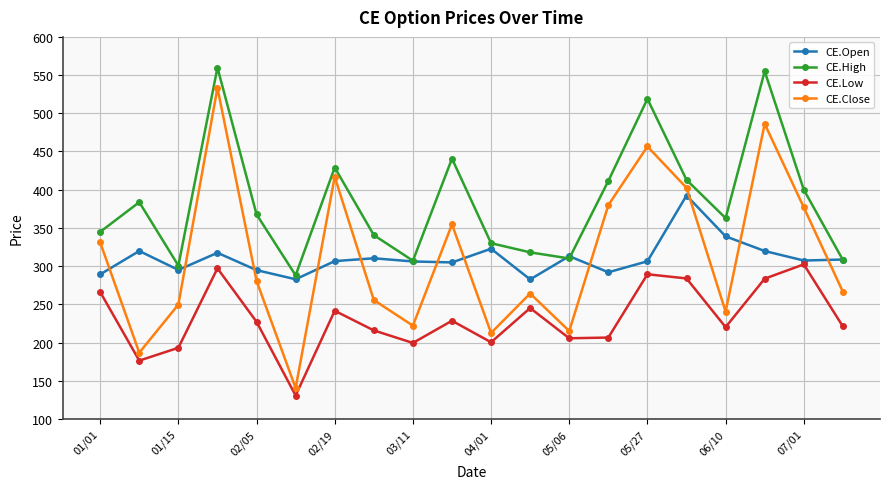

What is the value of the CE.Low point at the 18th from the left?

283.6